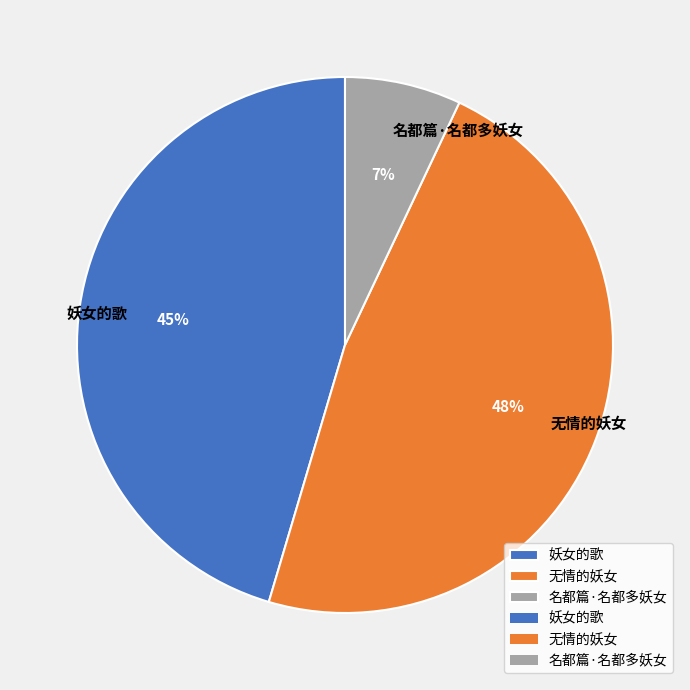

Rank the categories by value from highest to lowest.

无情的妖女, 妖女的歌, 名都篇·名都多妖女